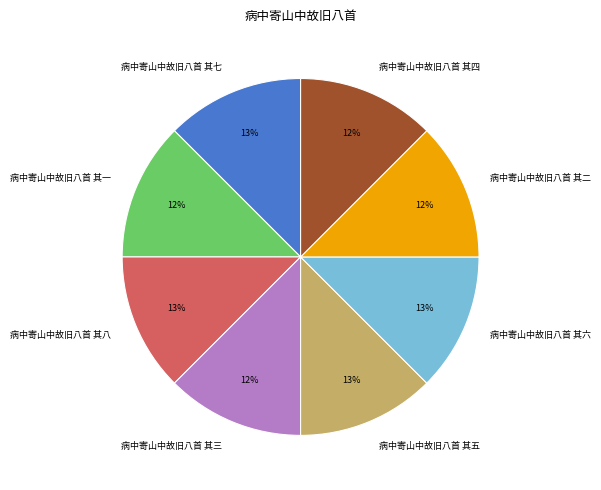

The 病中寄山中故旧八首 其四 slice represents 12% of the pie. True or false?

True